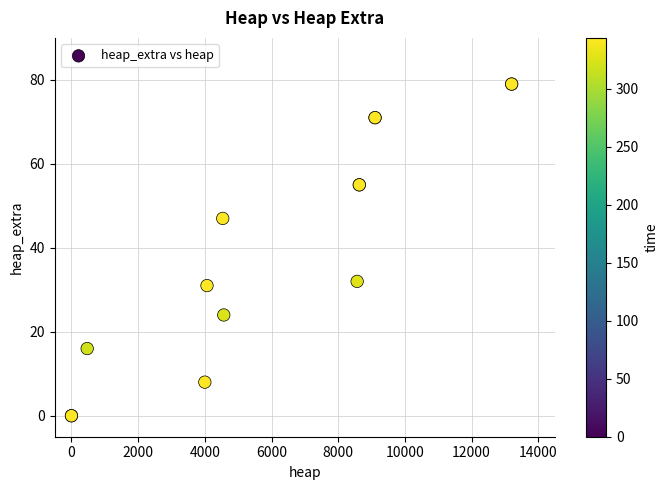

What Y value in the scatter plot is closest to 39?

32